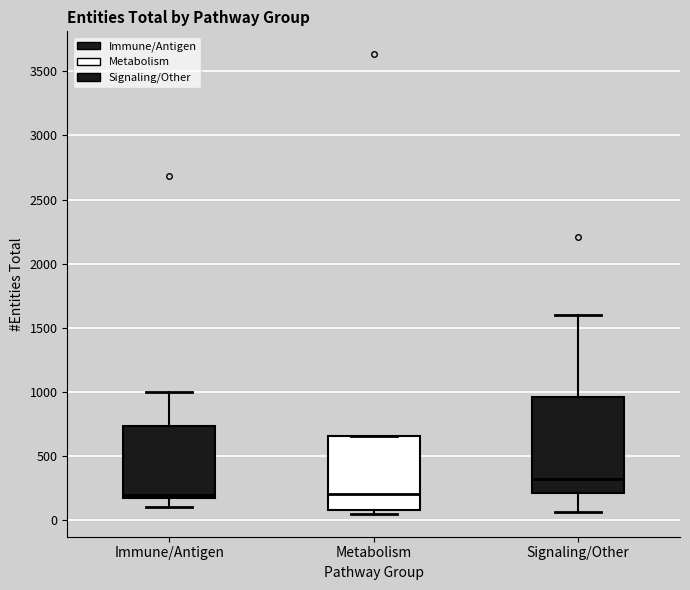

Which box is the tallest, from its lower edge to its upper edge?

Signaling/Other